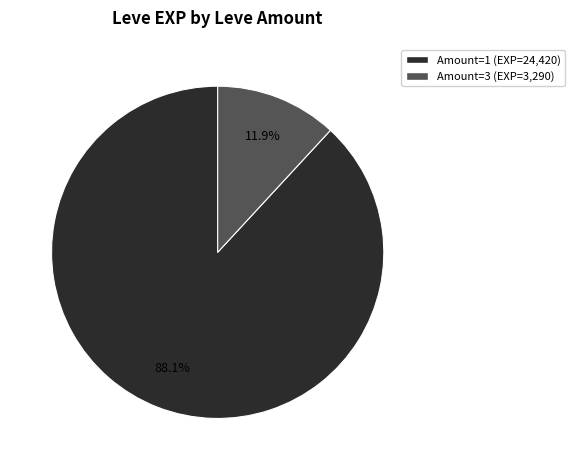

Does any single category account for the majority?

Yes